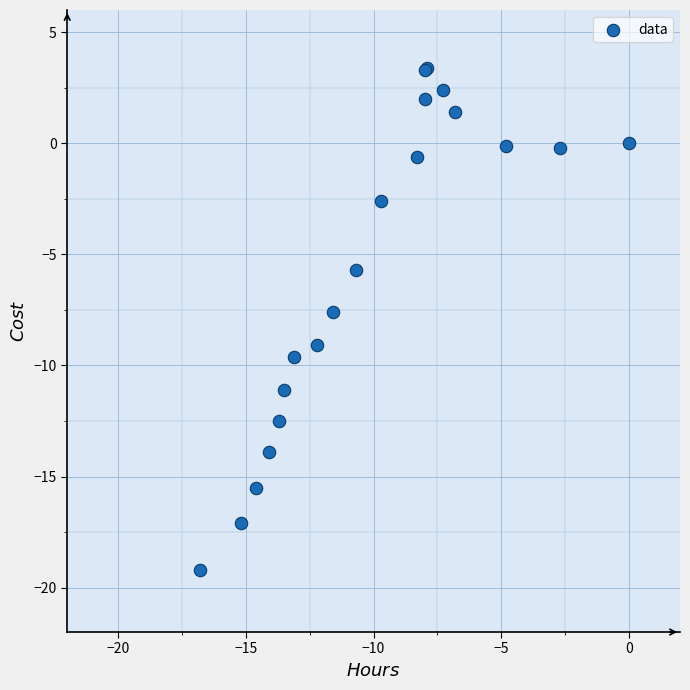

What Y value in the scatter plot is closest to -7?

-7.6